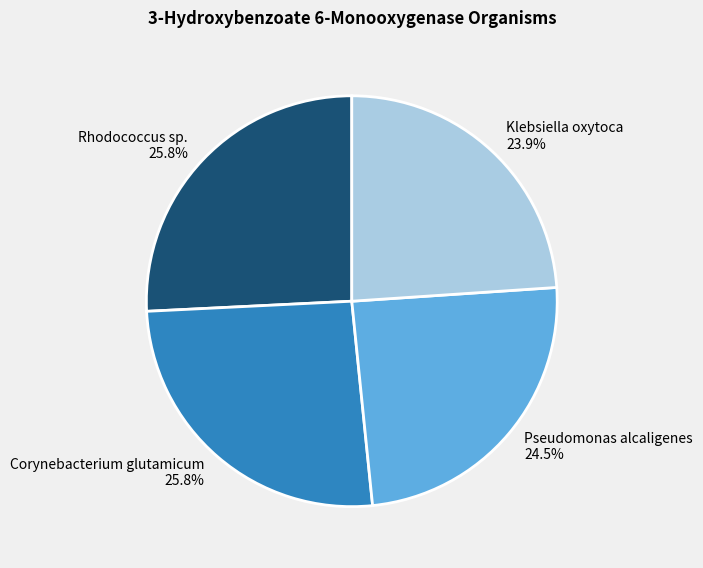

What is the smallest slice in the pie chart?

Klebsiella oxytoca